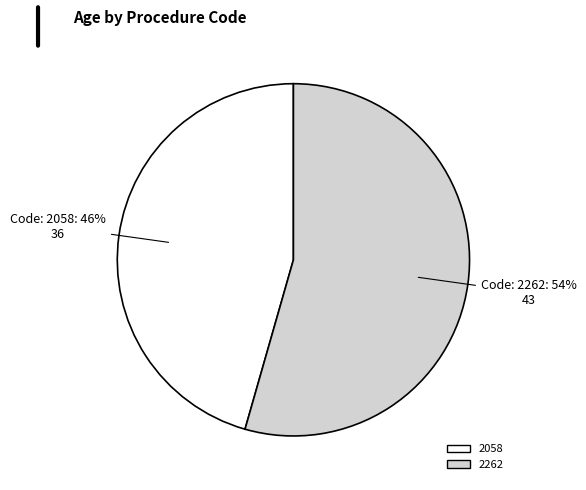

Rank the categories by value from lowest to highest.

2058, 2262